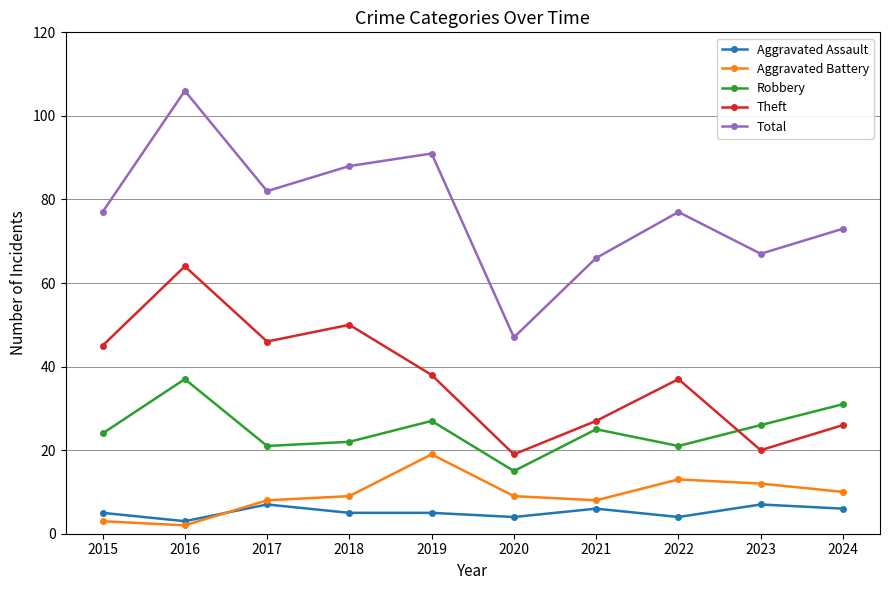

What is the value of the Robbery point at the 9th from the left?

26